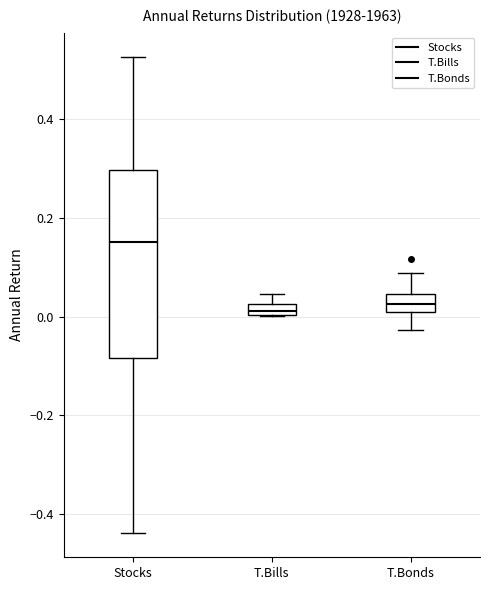

Where does the upper whisker of the box for T.Bonds end on the y-axis? The values are not printed on the chart, so give them approximately, as read against the axis.

0.08